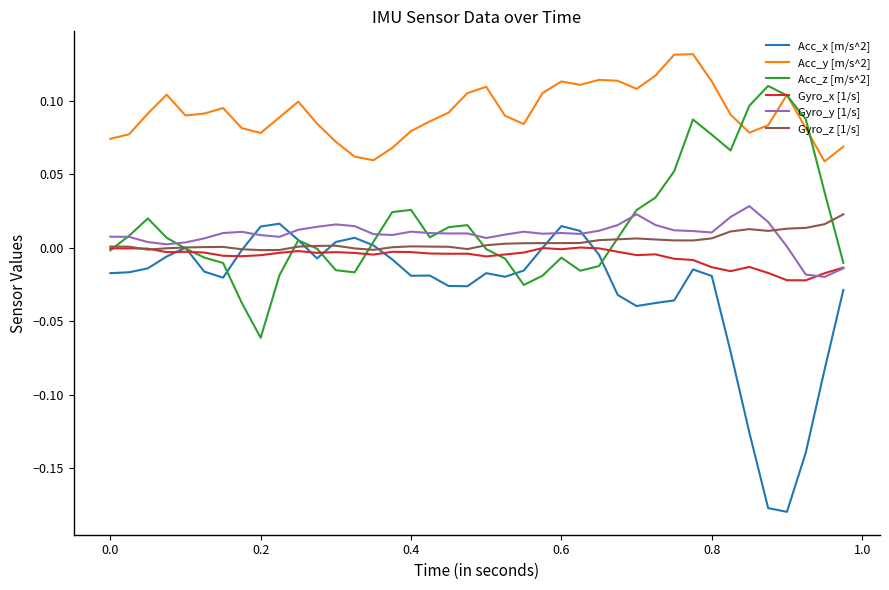

At how many categories does at least one series exceed 0?

40